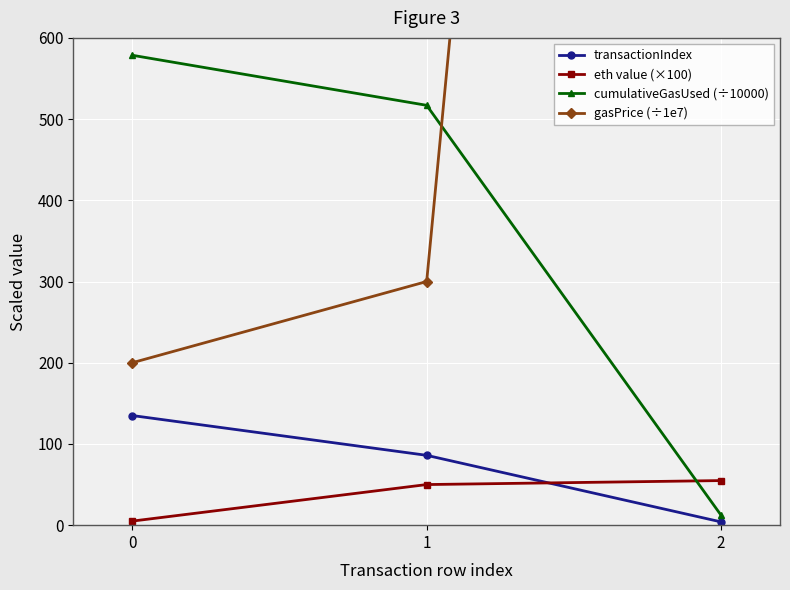

At which category is the sum across all series the highest?

2